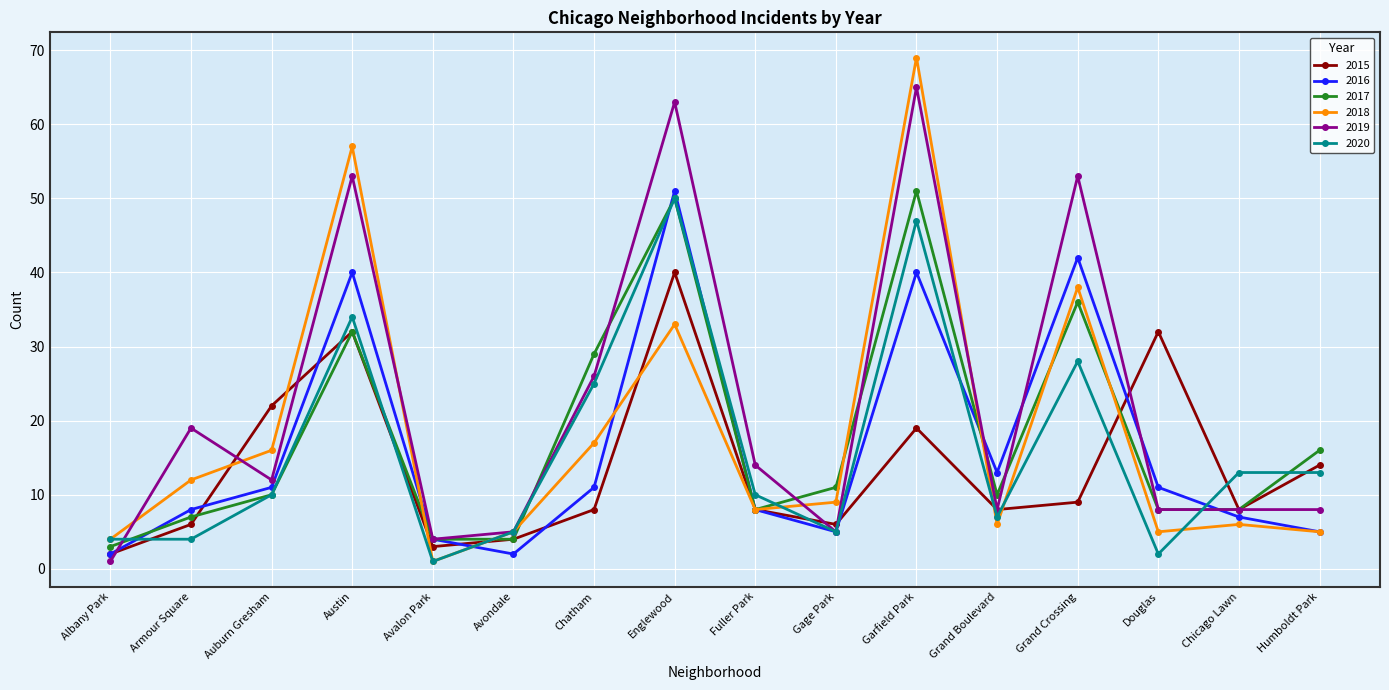

Between which two adjacent categories do 2017 and 2015 first intersect?

Armour Square and Auburn Gresham